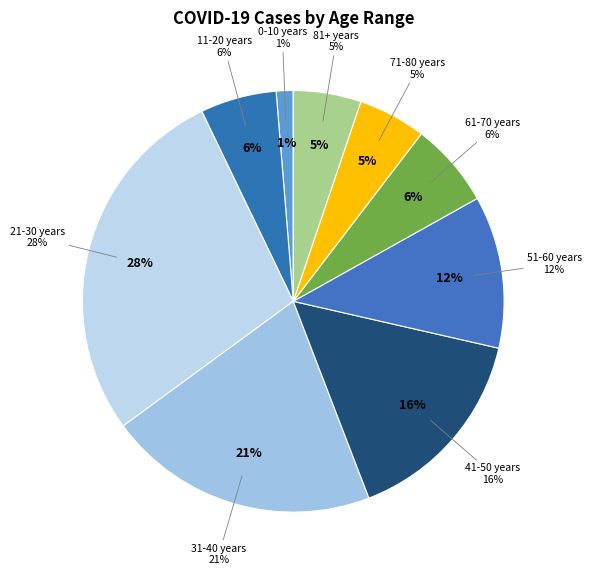

Which category has the biggest portion of the pie?

21-30 years